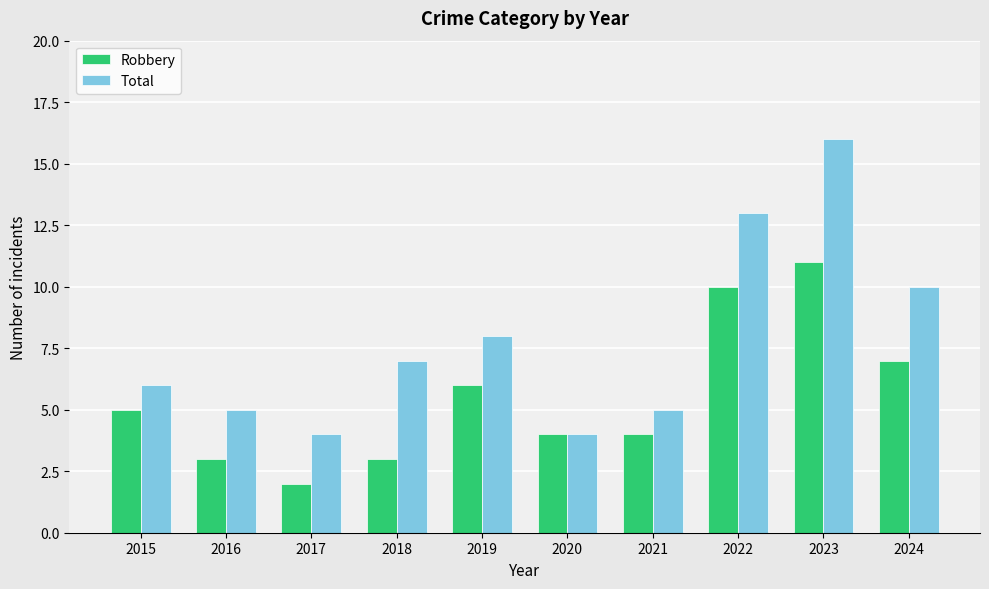

What is the total value across all series at 2020?

8